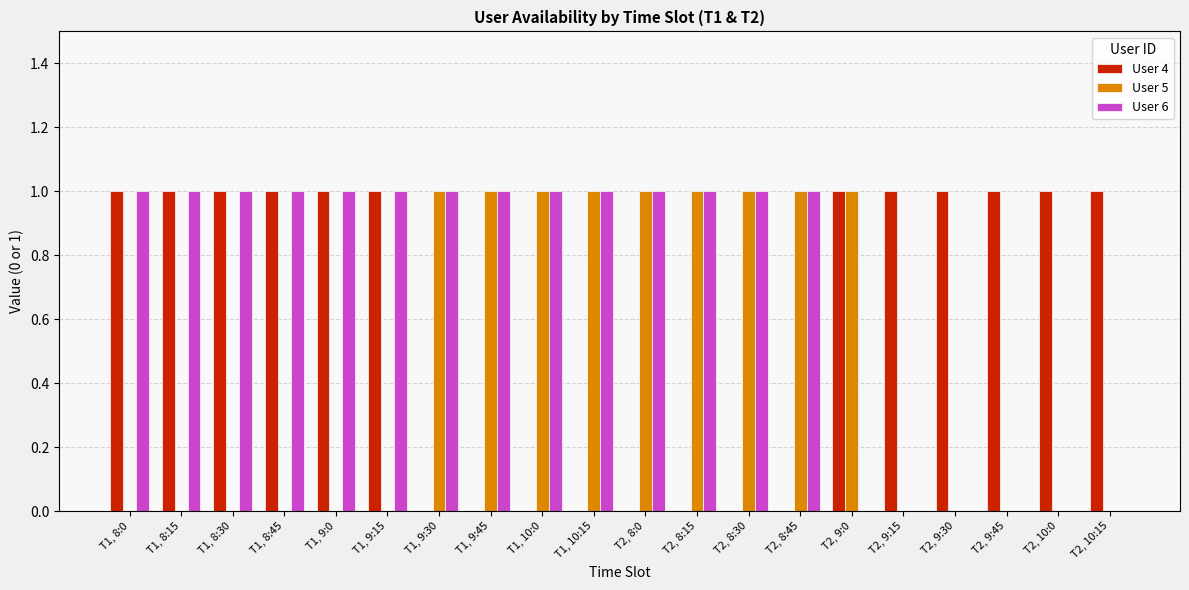

Which series has the largest total across all categories?

User 6